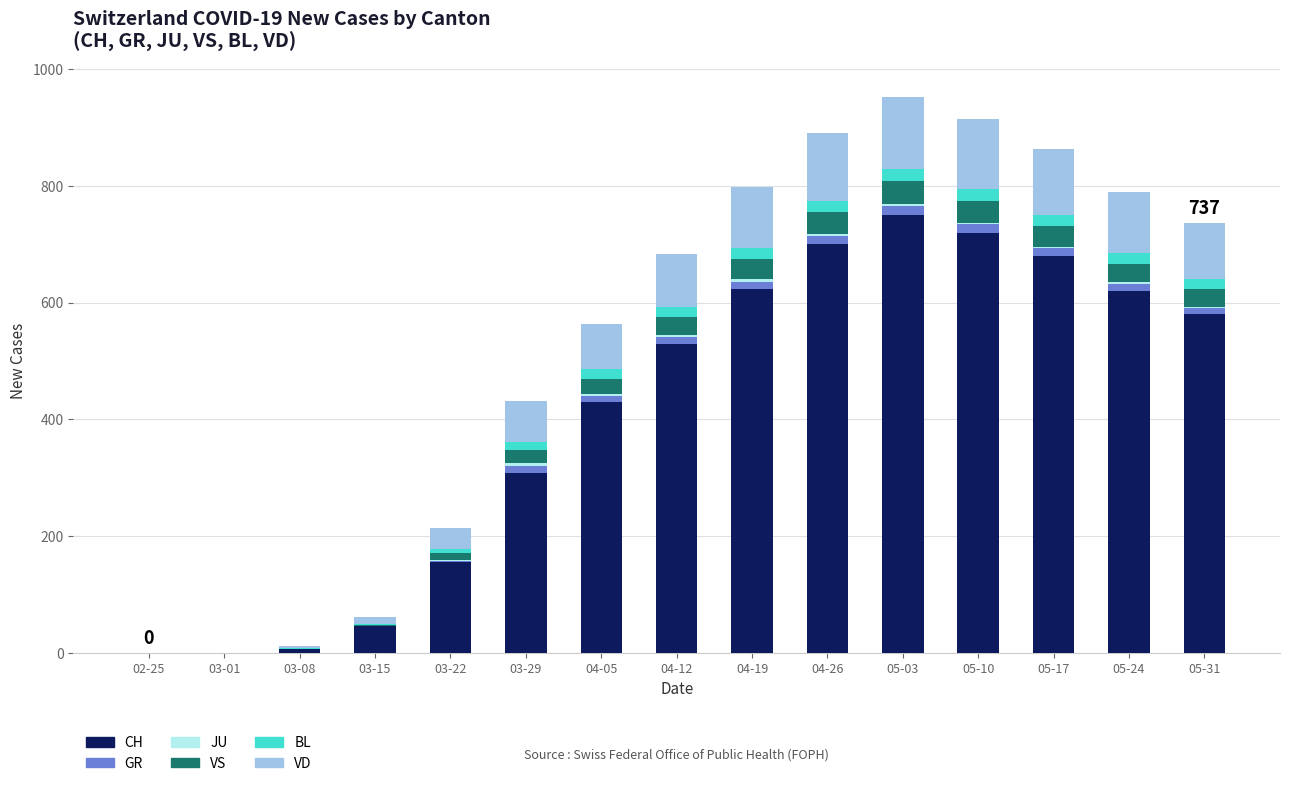

At which label does CH reach its peak?

05-03